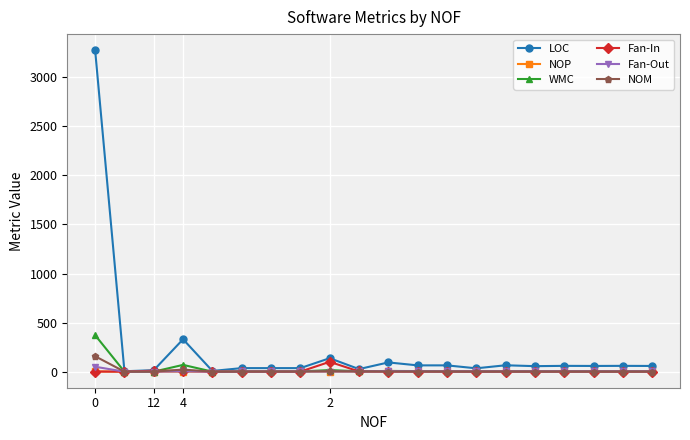

Rank the series by their maximum value, from lowest to highest.

NOP, Fan-Out, Fan-In, NOM, WMC, LOC